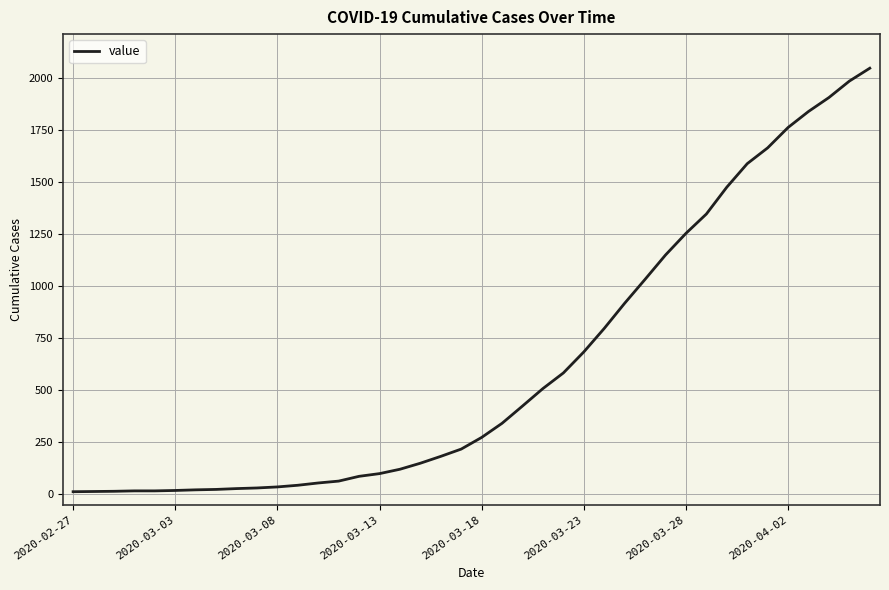

What is the greatest value displayed?

2049